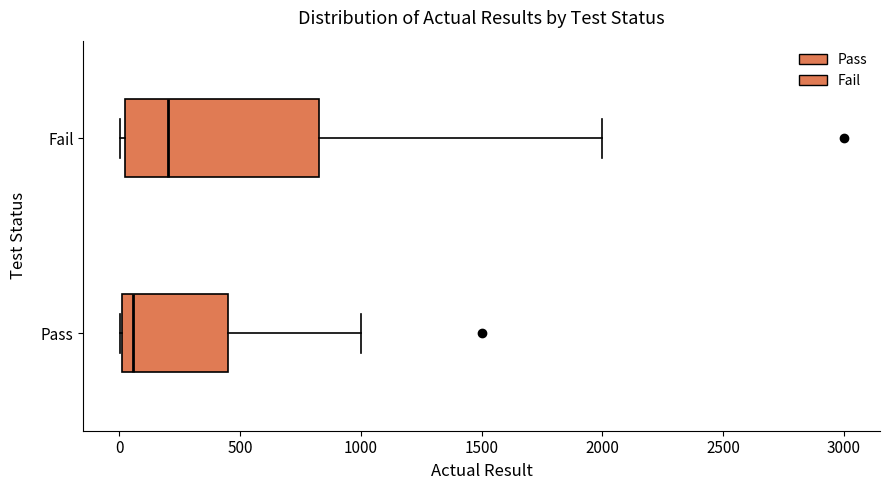

Comparing the boxes themselves (not the whiskers), which one is the widest?

Fail